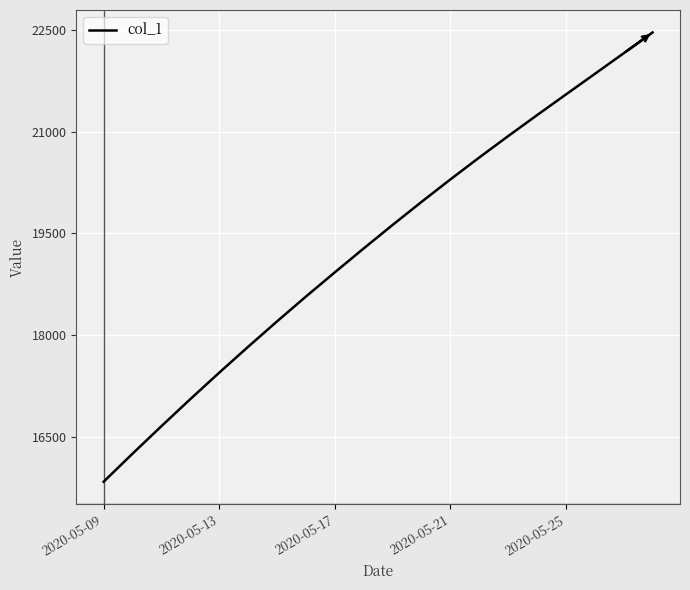

Count the number of values greater than 19624.

10